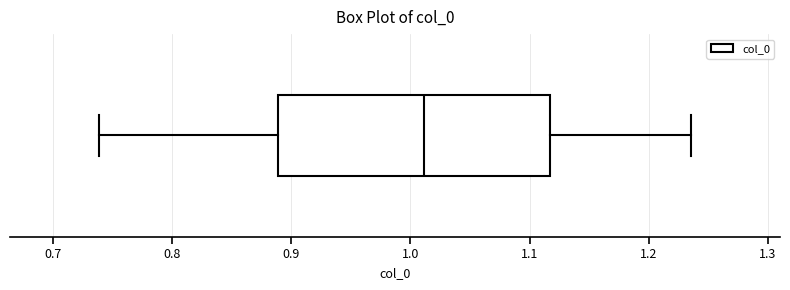

Transcribe this box plot: give where the median line is, the range the box spans, and where the two whiskers end, as read against the x-axis. The values are not printed on the chart, so give them approximately, as read against the axis.

median 1.01, box 0.89 to 1.12, whiskers 0.74 to 1.24